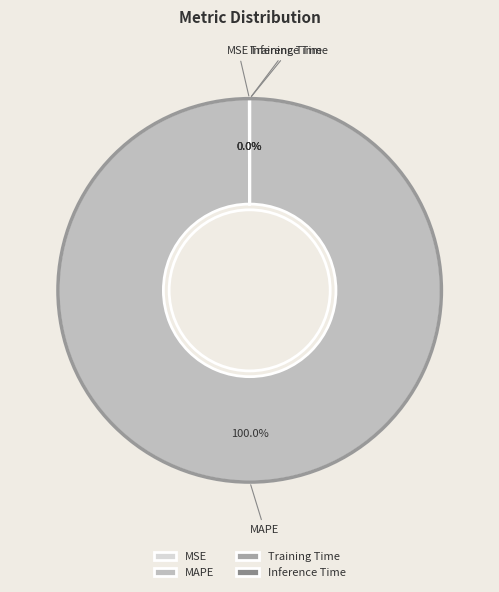

Which category accounts for the majority?

MAPE